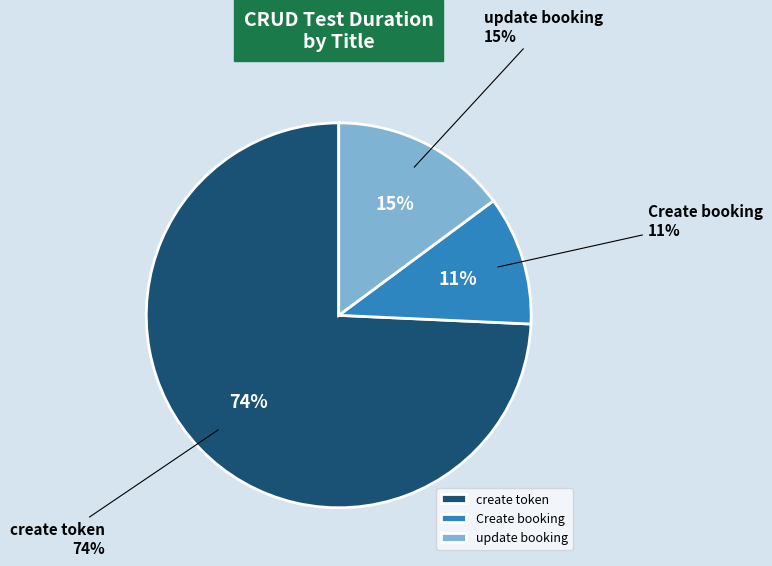

Is there a majority slice in this chart?

Yes